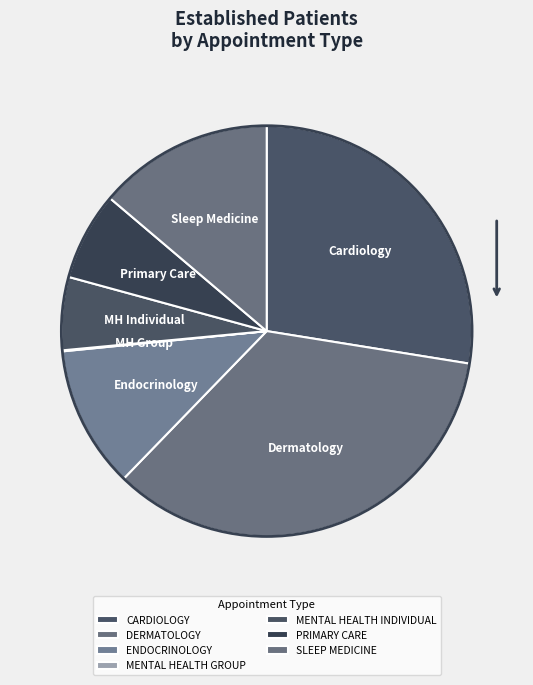

What percentage is NOT represented by DERMATOLOGY?

65.3%